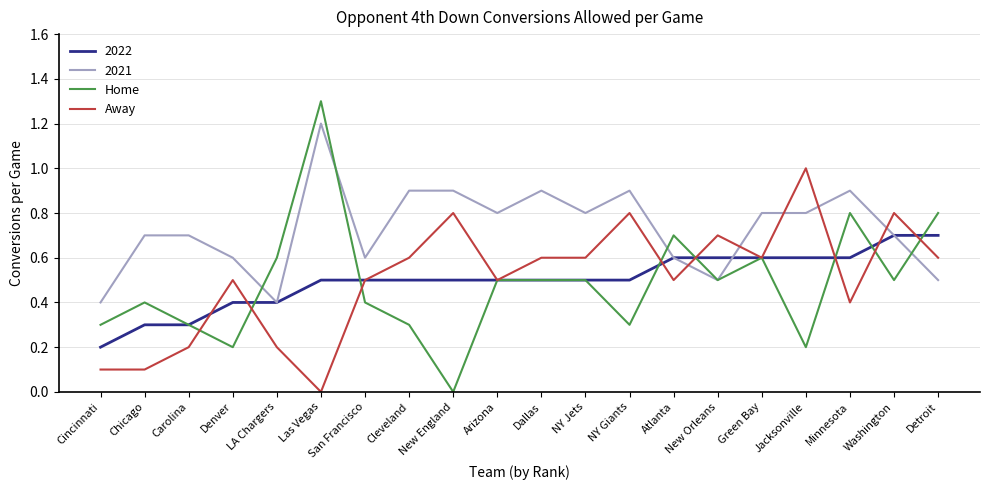

At which category does Home reach its first local valley?

Denver